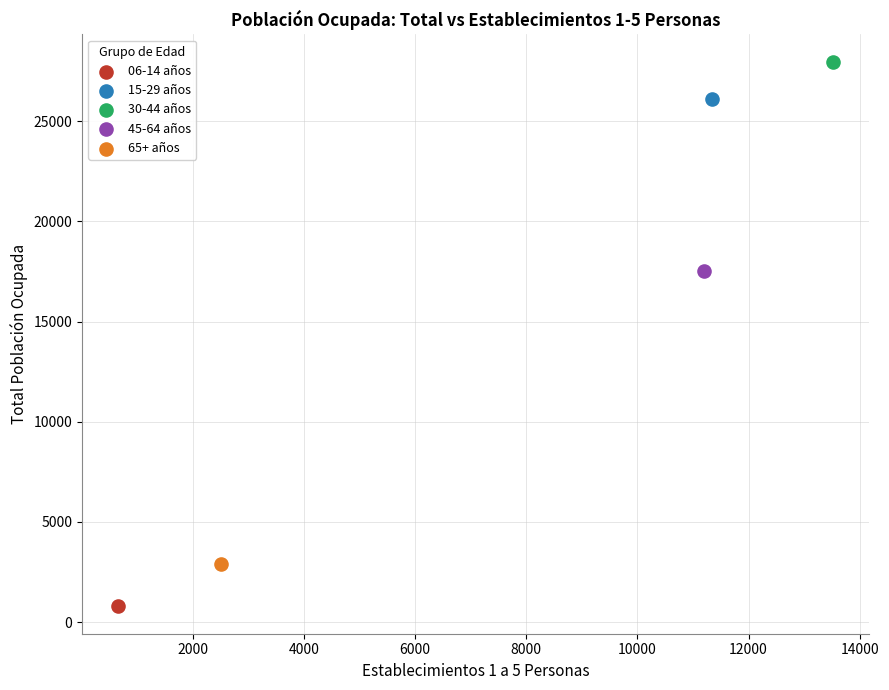

What are all the series names shown in the legend?

06-14 años, 15-29 años, 30-44 años, 45-64 años, 65+ años